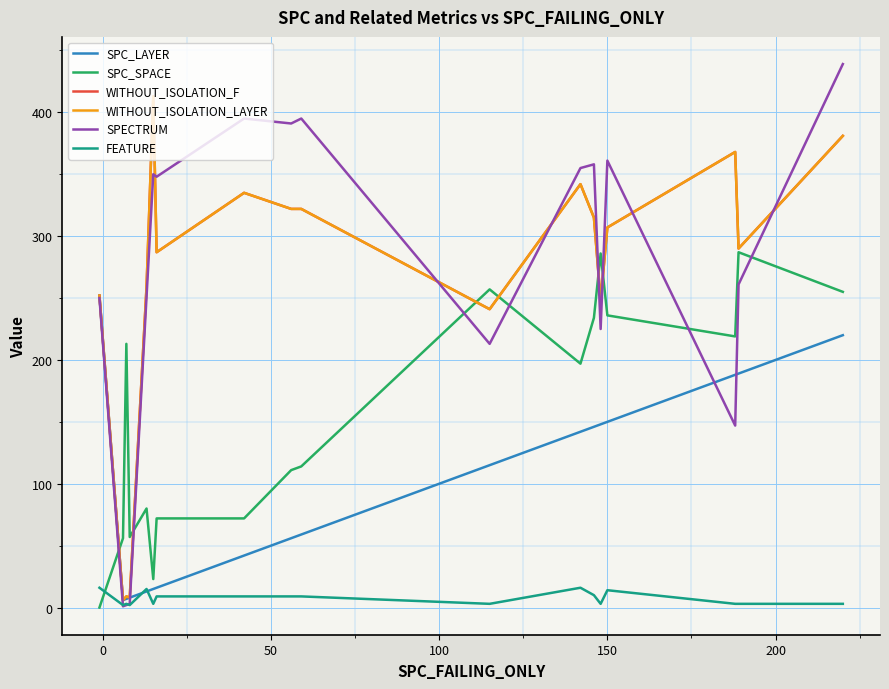

True or false: WITHOUT_ISOLATION_F and SPC_LAYER cross at least once.

False